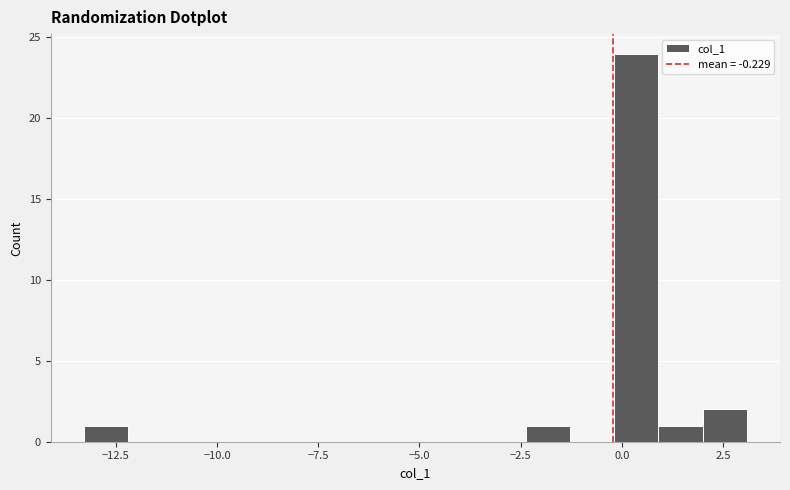

Read against the x-axis, roughly where is the centre of the tallest bar?

0.5